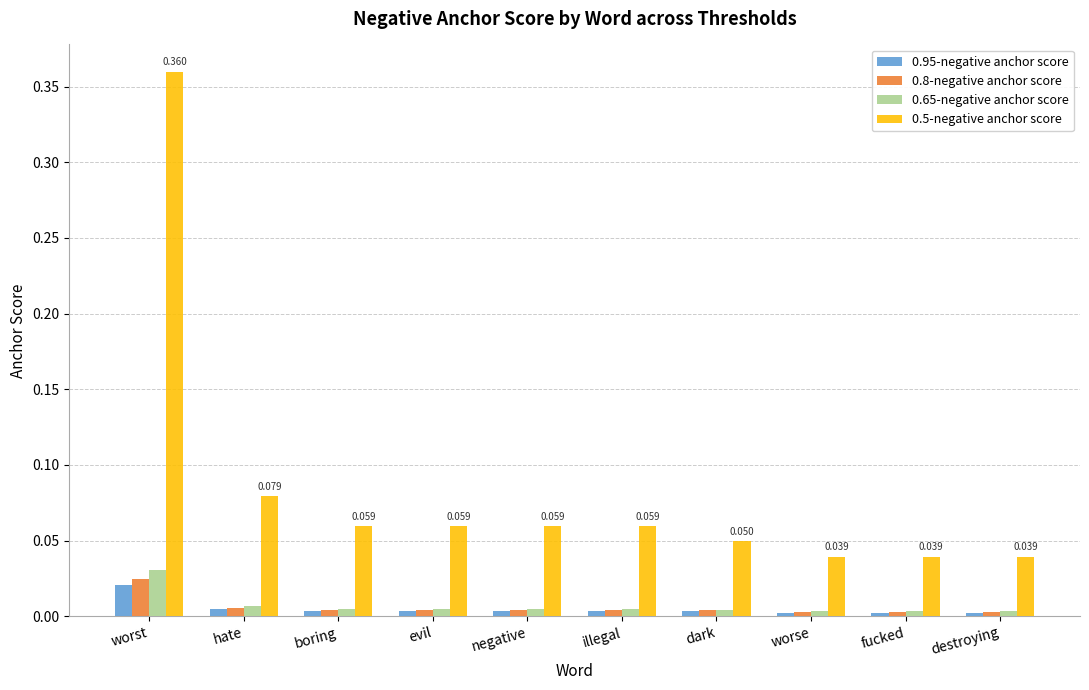

True or false: 0.95-negative anchor score has a value of 0.0 at negative.

True